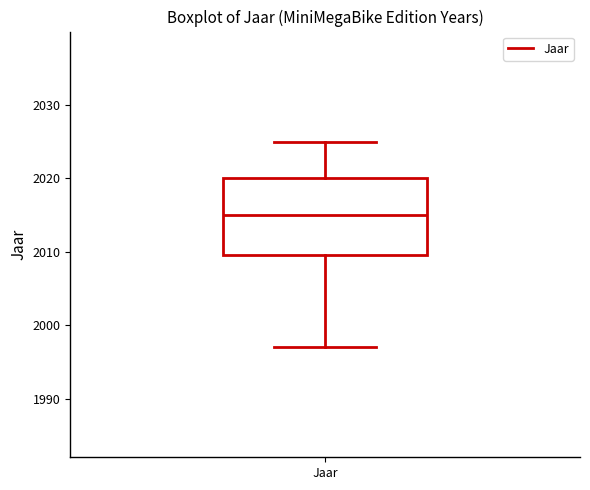

Where is the upper edge of the box for Jaar on the y-axis? The values are not printed on the chart, so give them approximately, as read against the axis.

2020